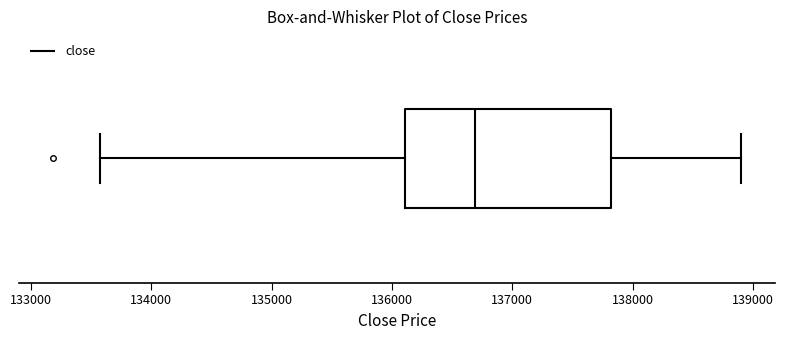

Transcribe this box plot: give where the median line is, the range the box spans, and where the two whiskers end, as read against the x-axis. The values are not printed on the chart, so give them approximately, as read against the axis.

median 136700, box 136100 to 137800, whiskers 133600 to 138900